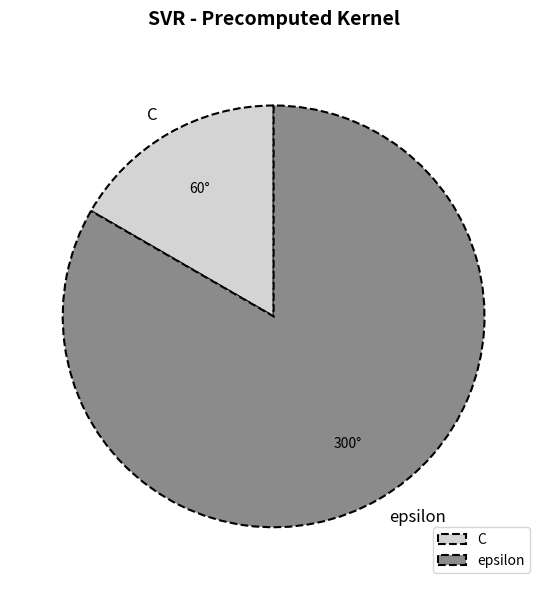

Count the number of slices in the pie.

2